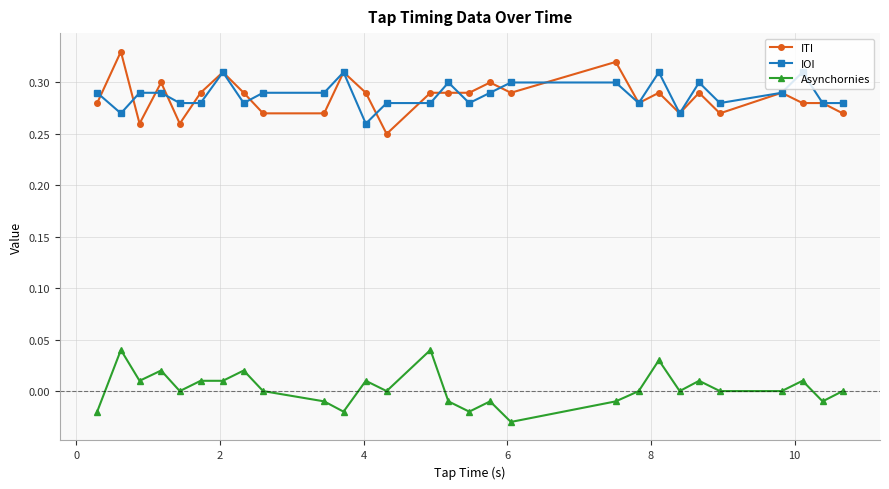

True or false: IOI and Asynchornies intersect in this chart.

False